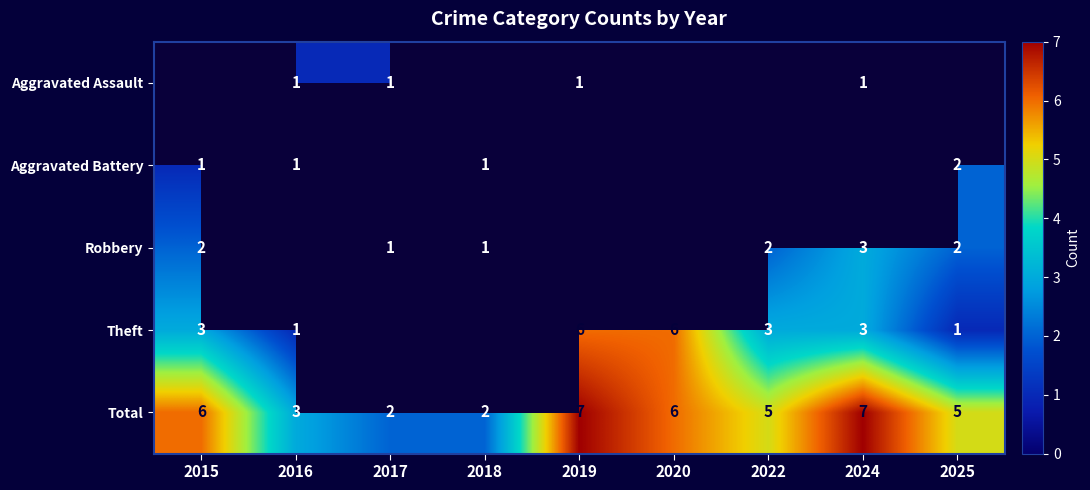

The value of Total at 2019 is 11.2. True or false?

False